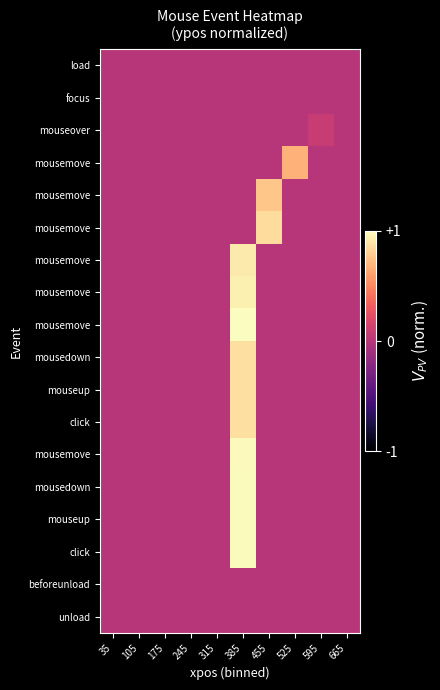

At which category is the sum across all series the highest?

385